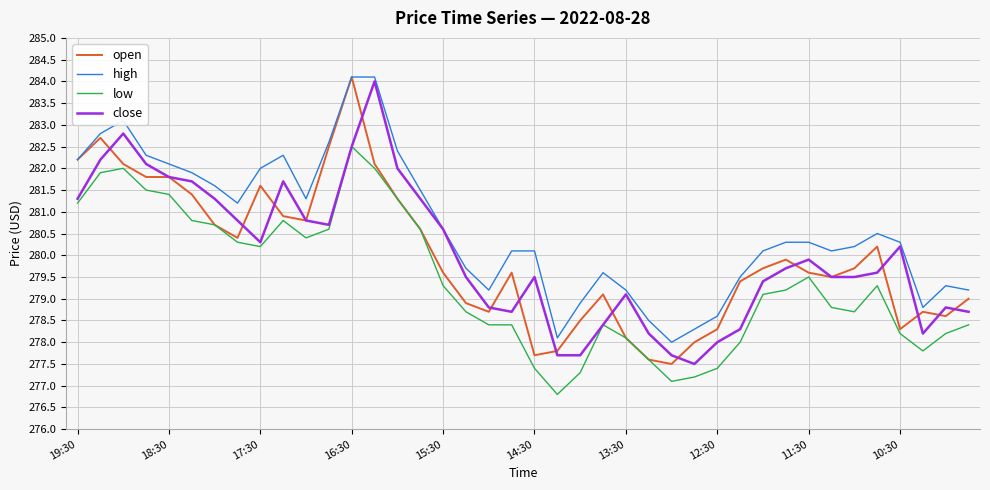

True or false: low and high intersect in this chart.

False